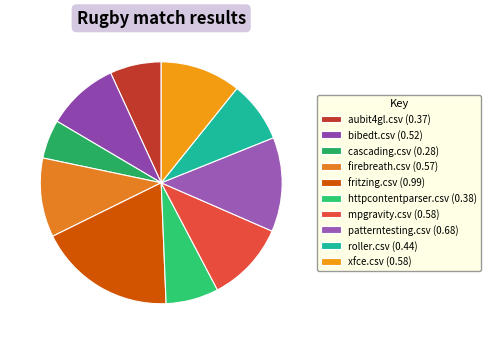

How many slices are in this pie chart?

10